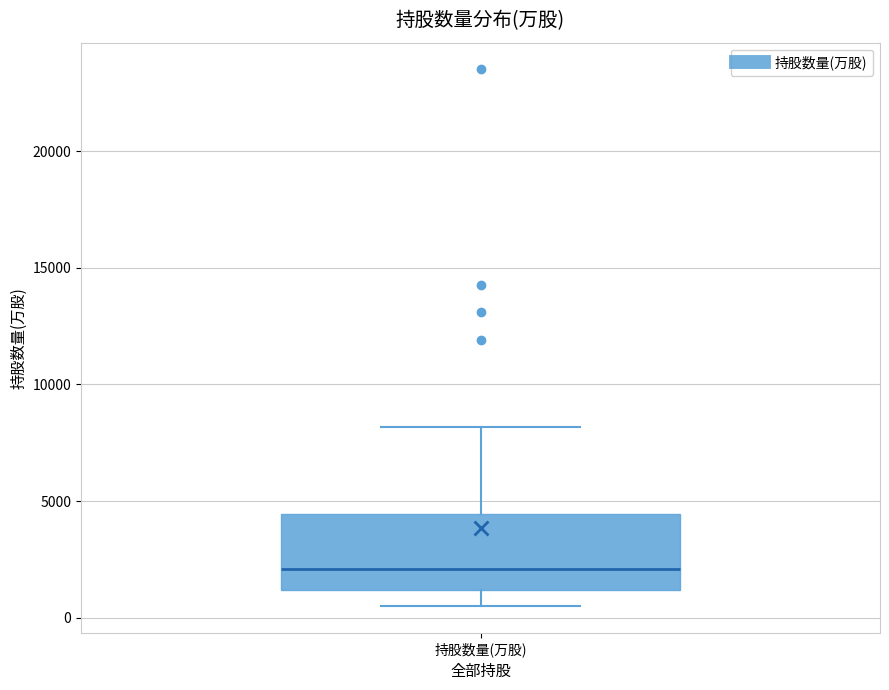

Transcribe this box plot: give where the median line is, the range the box spans, and where the two whiskers end, as read against the y-axis. The values are not printed on the chart, so give them approximately, as read against the axis.

median 2000, box 1000 to 4500, whiskers 500 to 8000